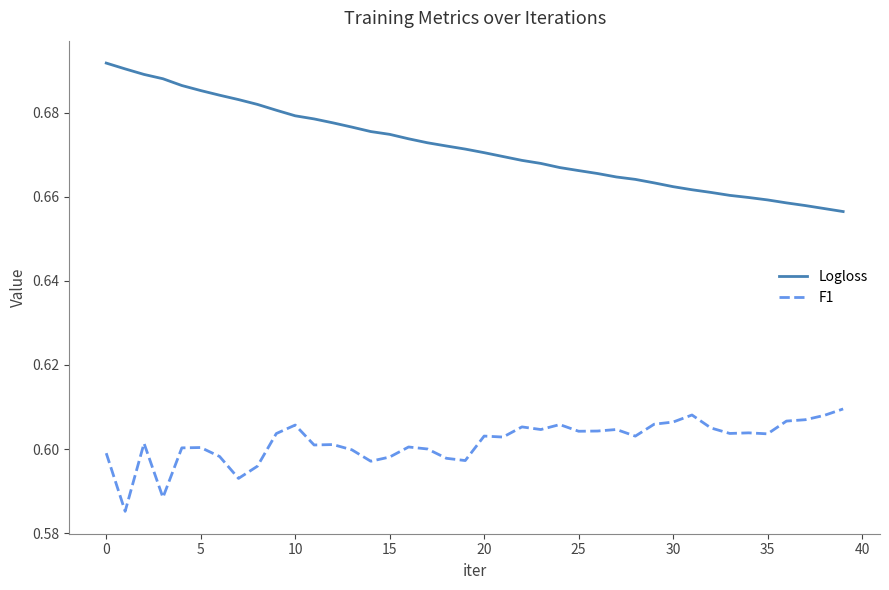

True or false: F1 and Logloss intersect in this chart.

False